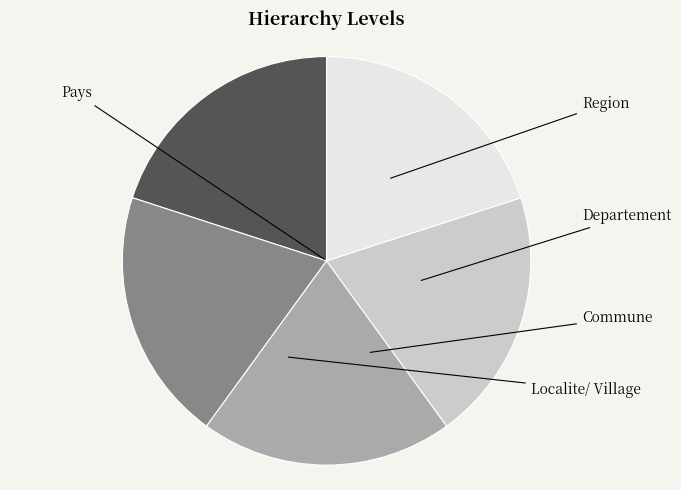

Is there any slice that represents more than half of the pie?

No